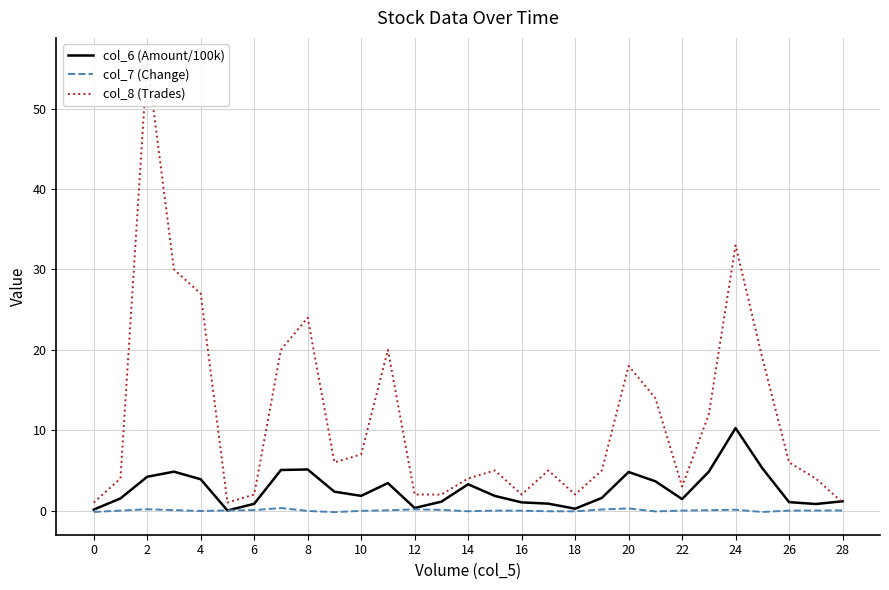

What are all the series names shown in the legend?

col_6 (Amount/100k), col_7 (Change), col_8 (Trades)